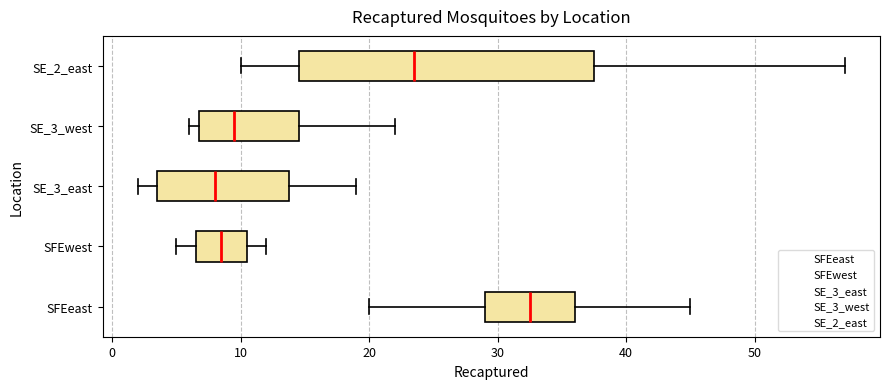

Which box is the widest, from its left edge to its right edge?

SE_2_east